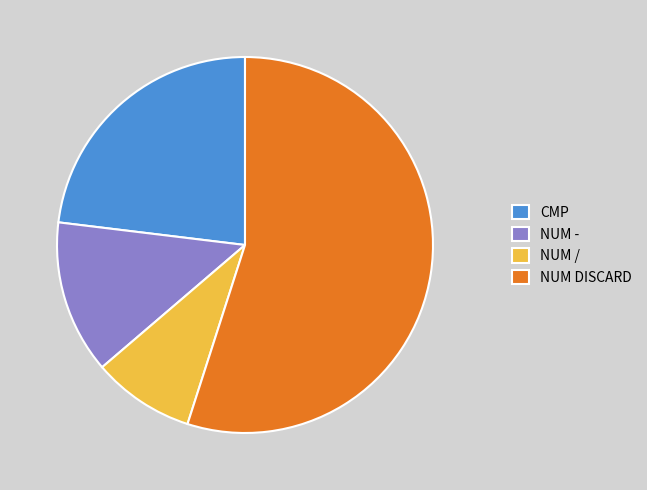

How many slices are in this pie chart?

4